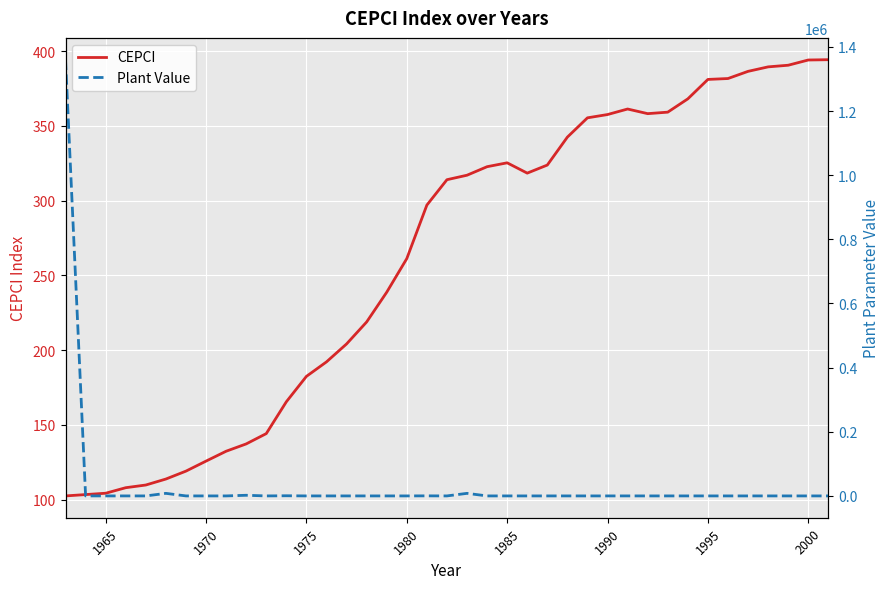

What is the lowest value of the CEPCI series?

102.4